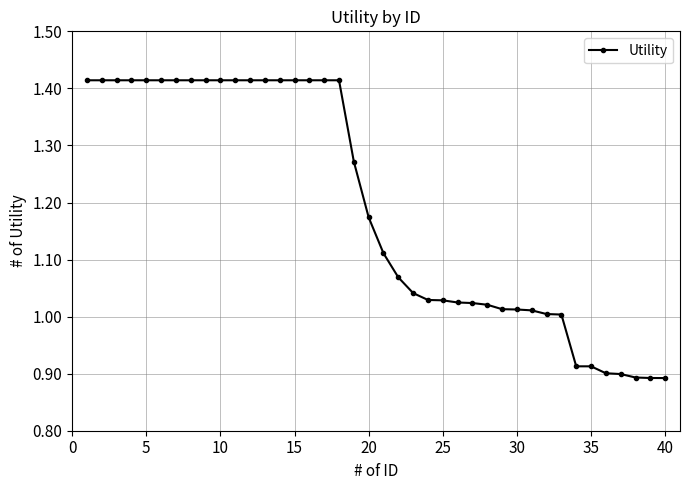

What is the sum of all values?

47.6